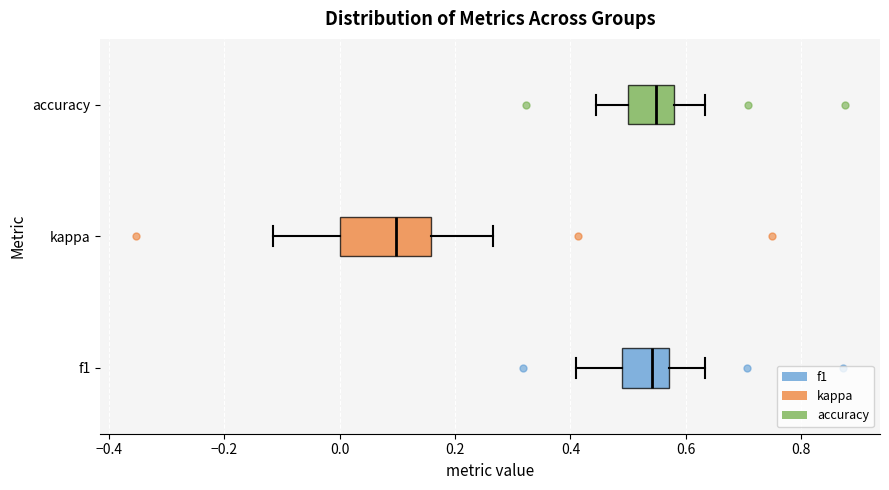

Where does the median line of the box for kappa sit on the x-axis? The values are not printed on the chart, so give them approximately, as read against the axis.

0.10